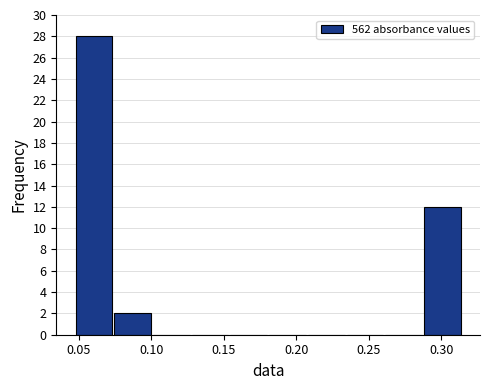

How tall is the bar that spans 0.075 to 0.100 on the x-axis? Neither the bar edges nor the heights are printed on the chart, so give them approximately, as read against the axes.

2